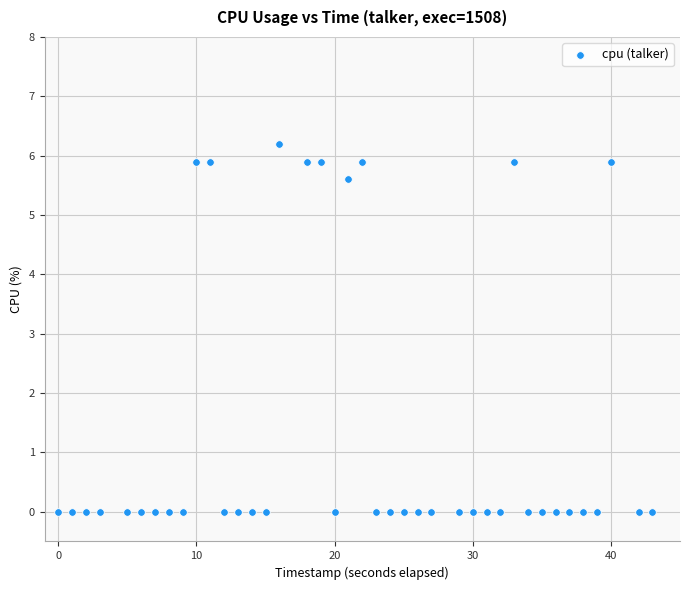

What Y value in the scatter plot is closest to 3?

5.6